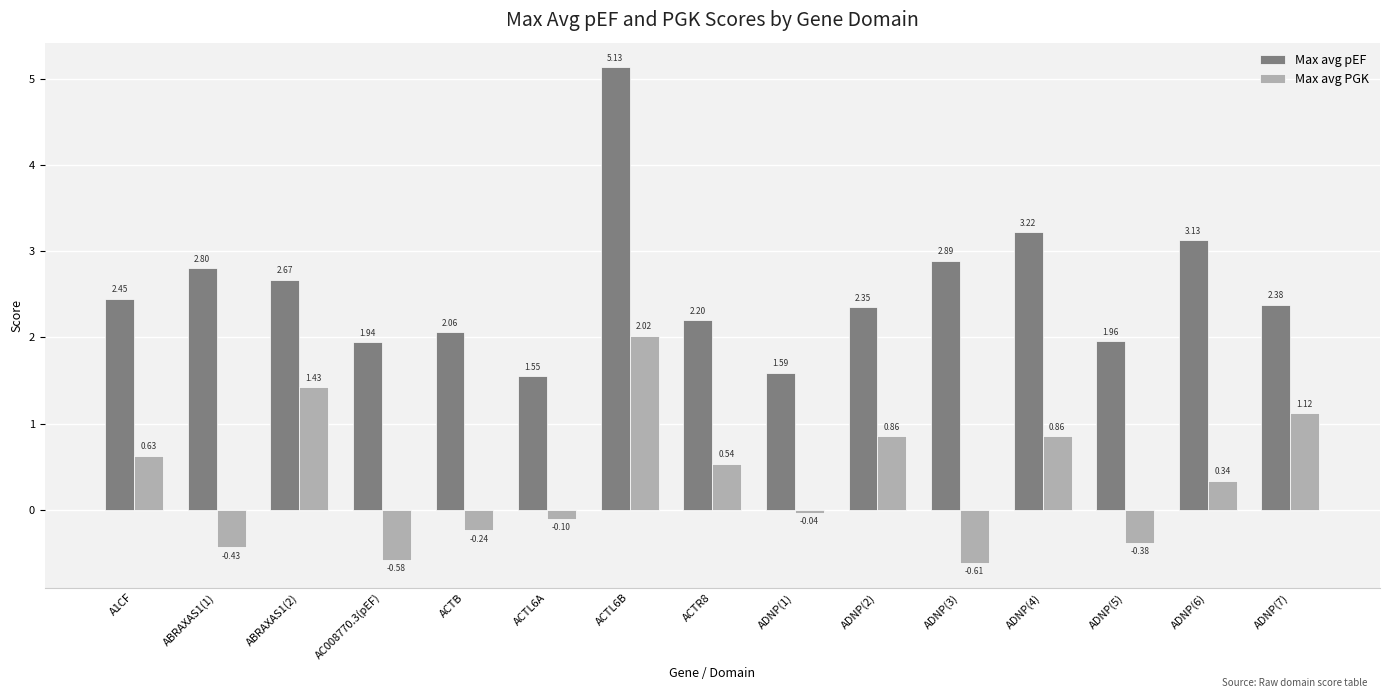

What is the difference between the Max avg pEF values at ABRAXAS1(2) and A1CF?

0.2